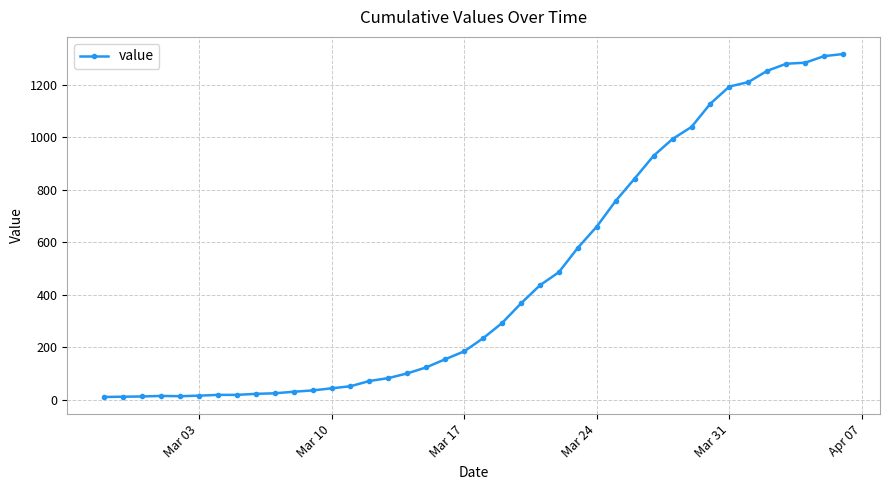

What is the value of the 16th point from the left?

82